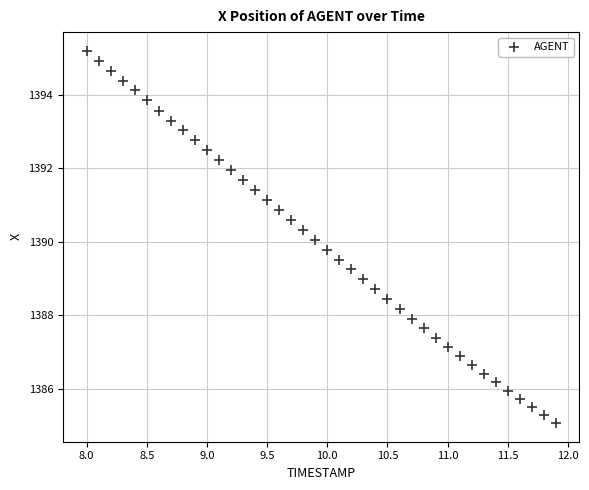

What is the range of Y values (max minus min)?

10.1